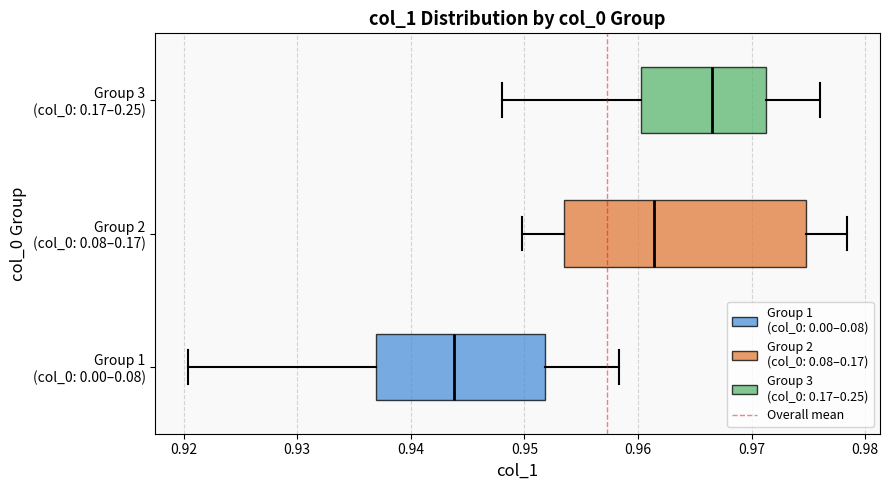

Comparing the boxes themselves (not the whiskers), which one is the widest?

Group 2 (col_0: 0.08–0.17)